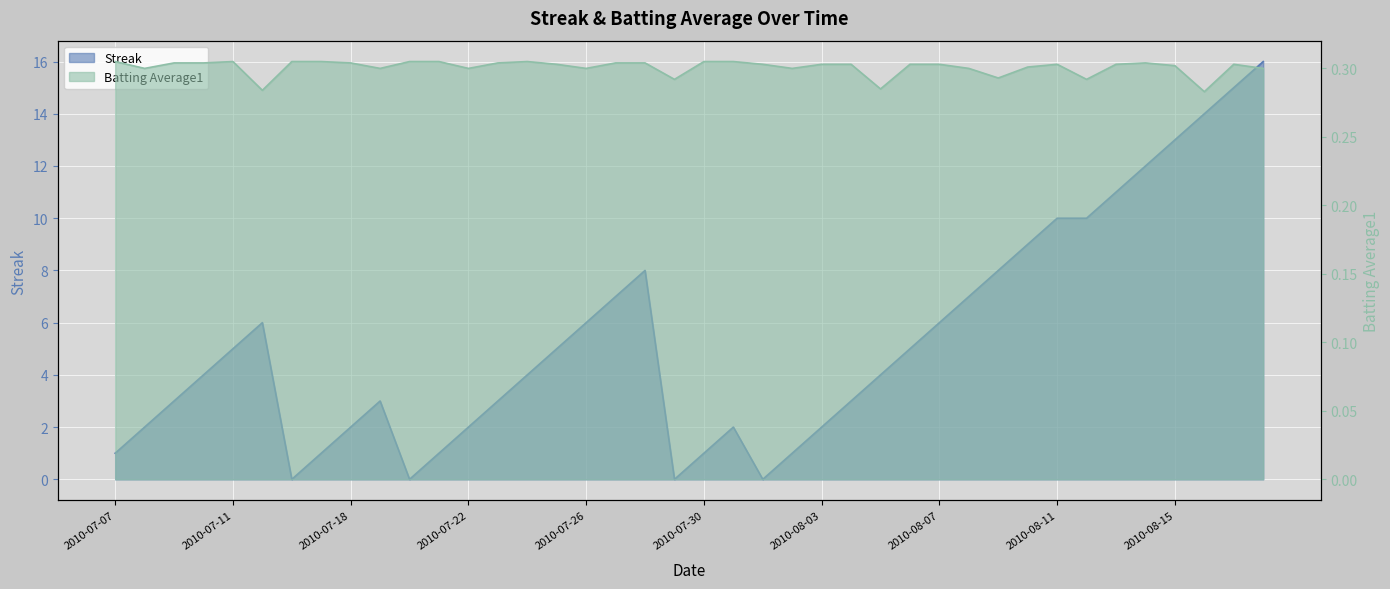

What is the difference between the maximum and minimum values in the Streak series?

16.0